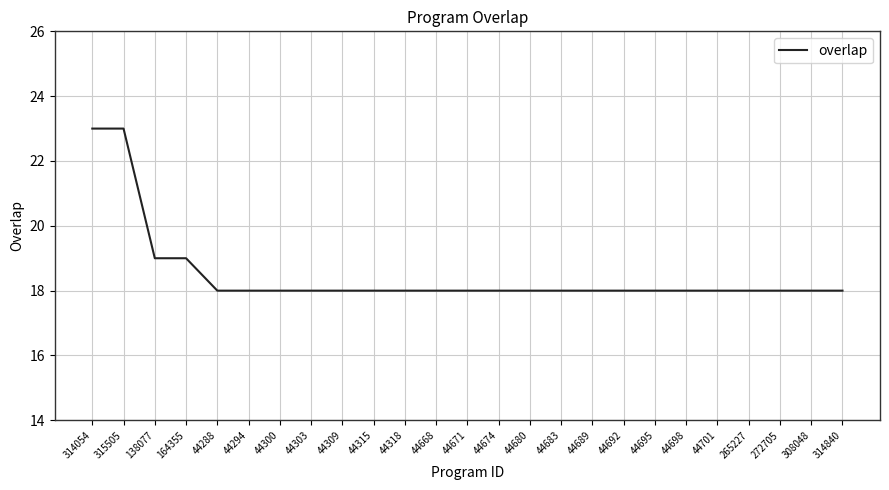

How many lines are shown in the chart?

1